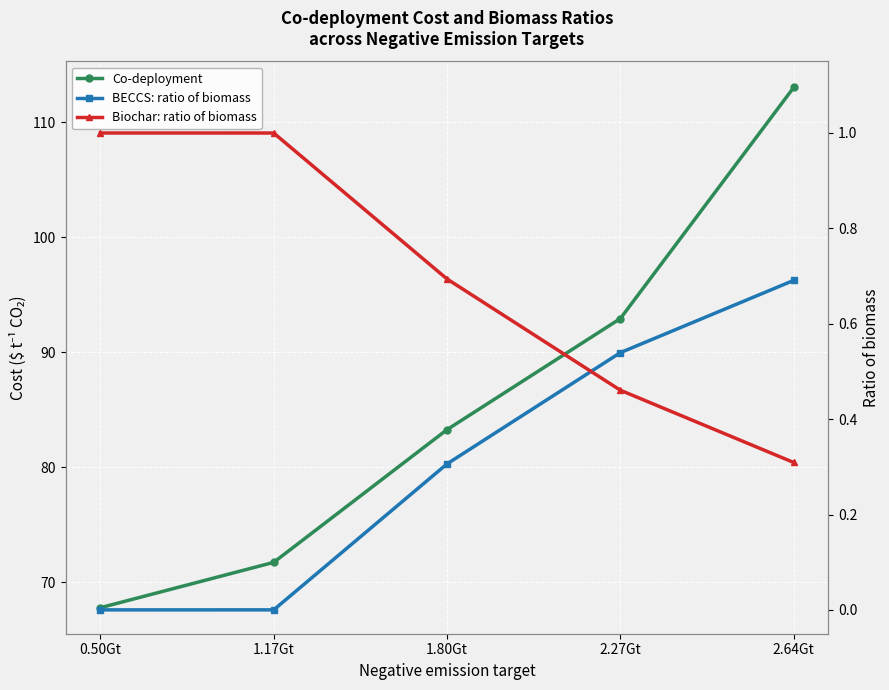

The BECCS: ratio of biomass series shows 0.3 at 1.80Gt. True or false?

True